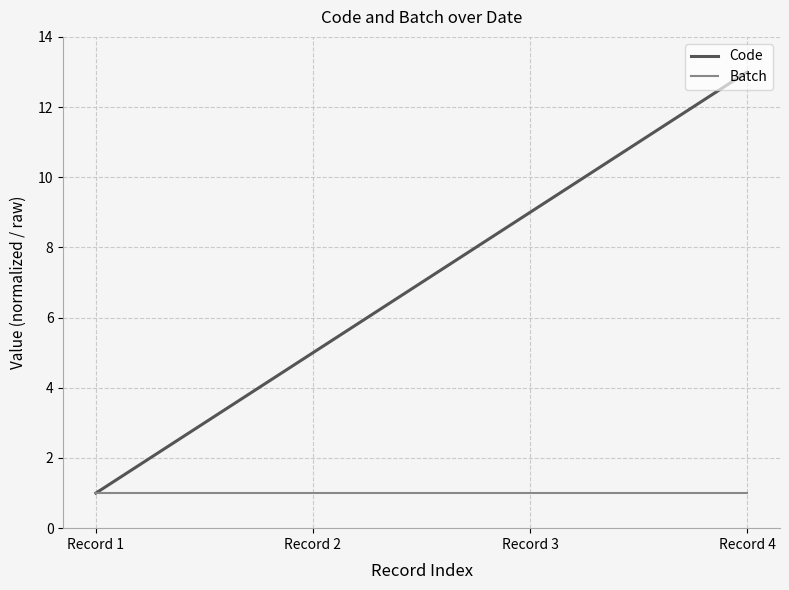

Reading left to right, list all the values displayed in this chart.

Code: 1	5	9	13
Batch: 1	1	1	1